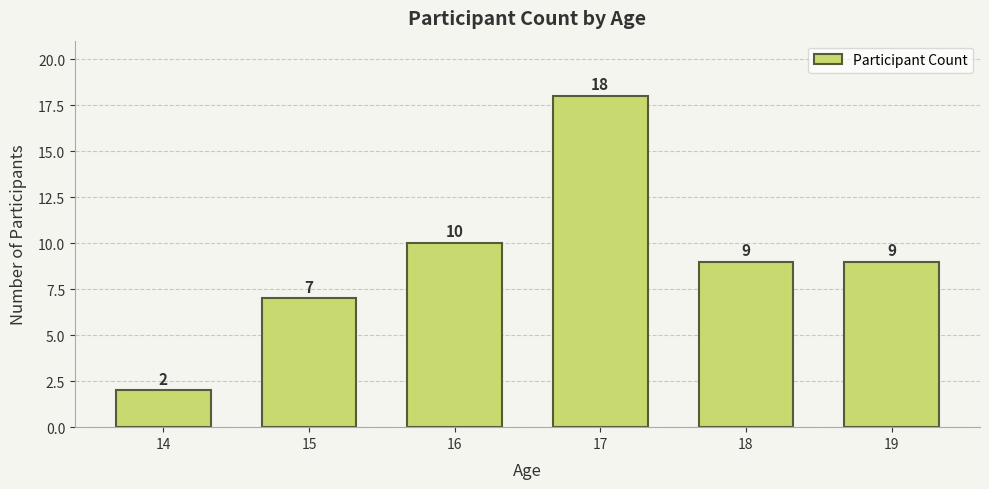

Between 19 and 17, which is larger?

17